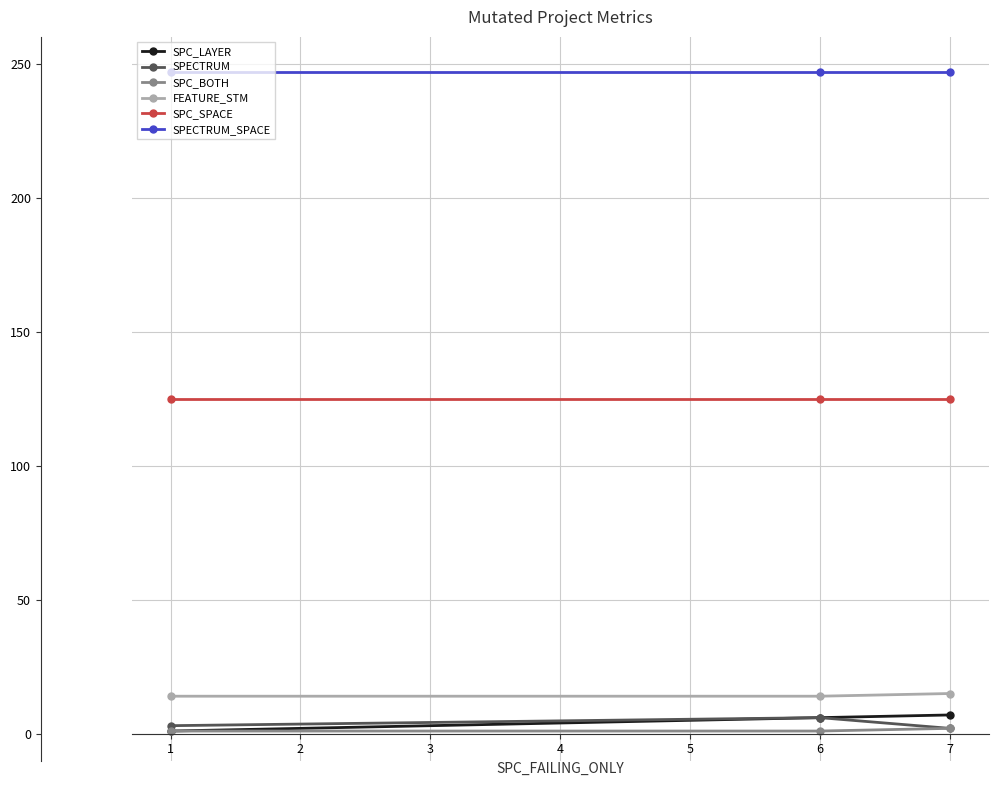

What is the average value of the SPECTRUM series?

4